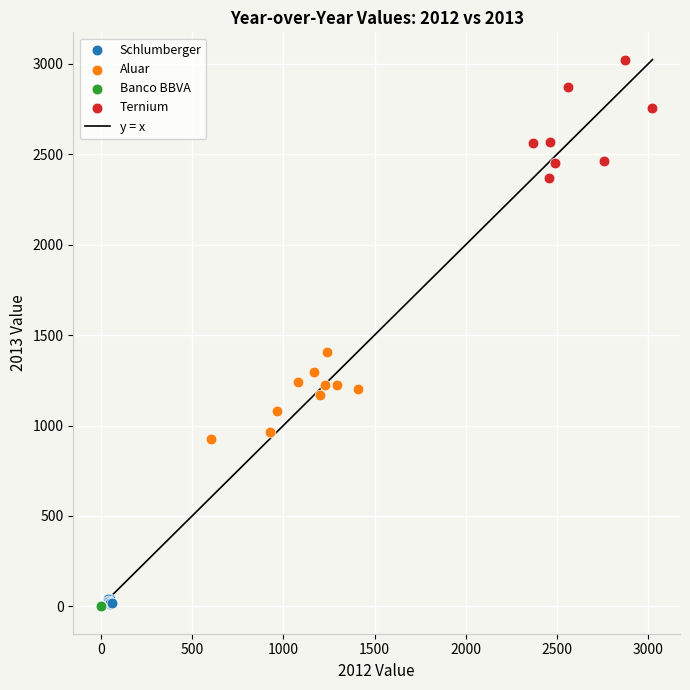

Which series has the largest Y range (max minus min)?

Ternium